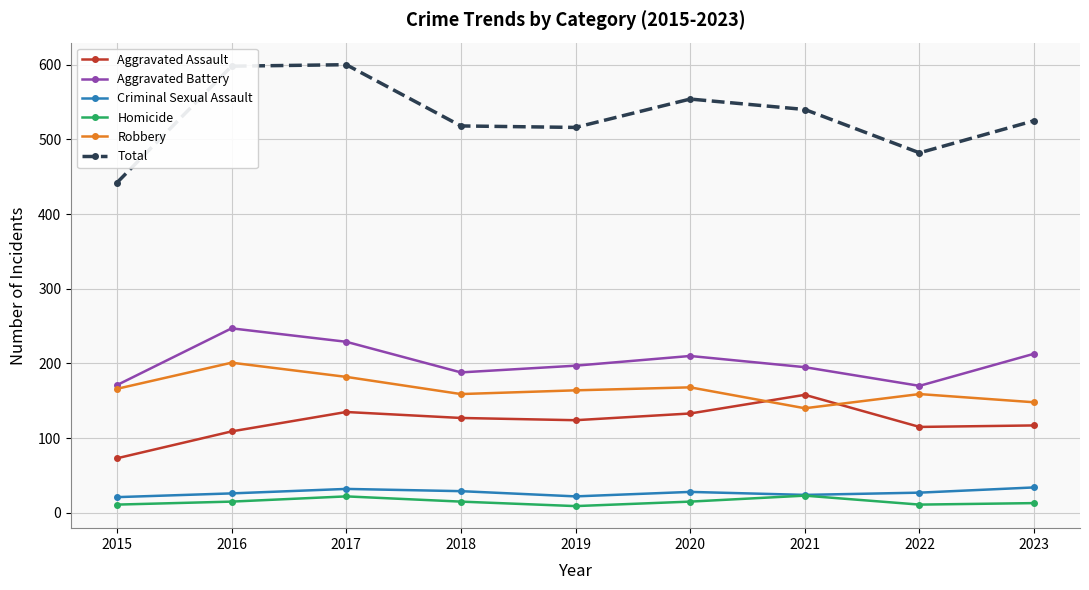

At which category does Aggravated Assault reach its first local peak?

2017